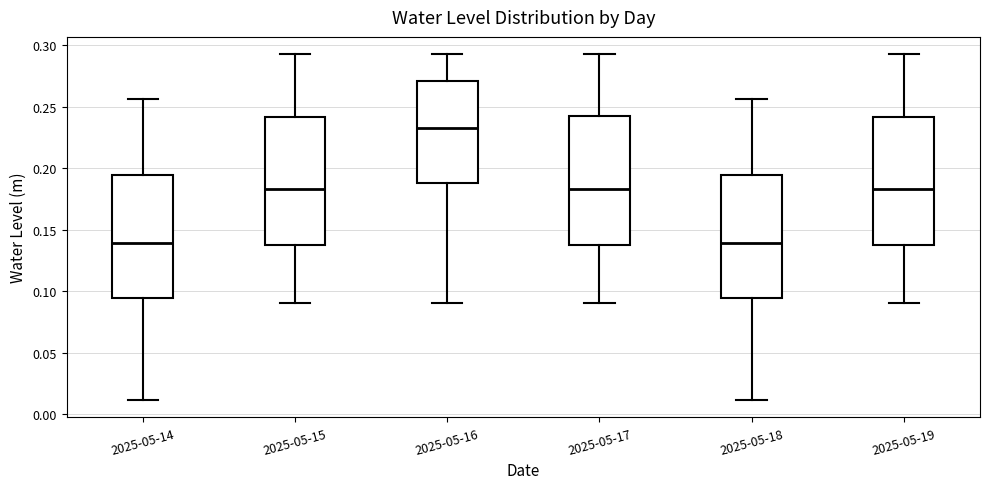

Where does the upper whisker of the box for 2025-05-14 end on the y-axis? The values are not printed on the chart, so give them approximately, as read against the axis.

0.255